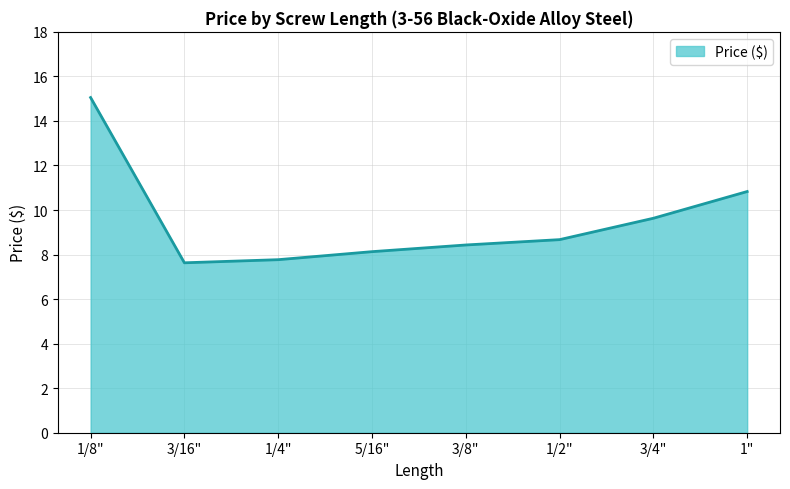

At which category does the chart reach its peak across all series?

1/8"